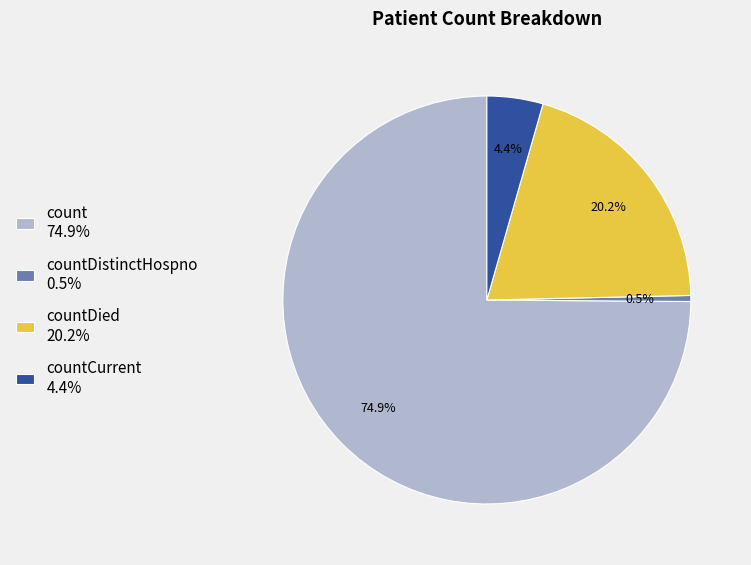

Which category accounts for the majority?

count 74.9%